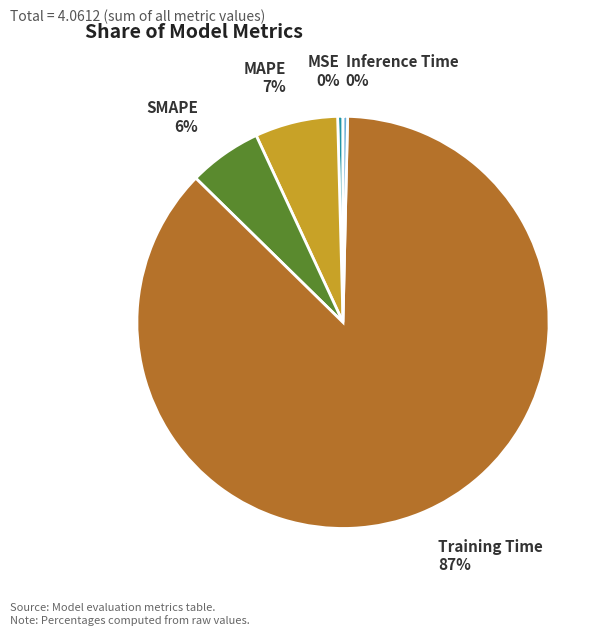

Which category has the biggest portion of the pie?

Training Time